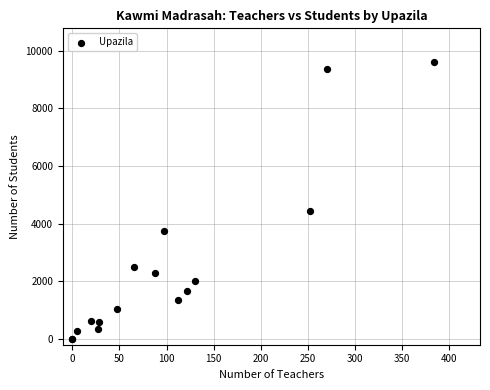

What Y value in the scatter plot is closest to 4805?

4422